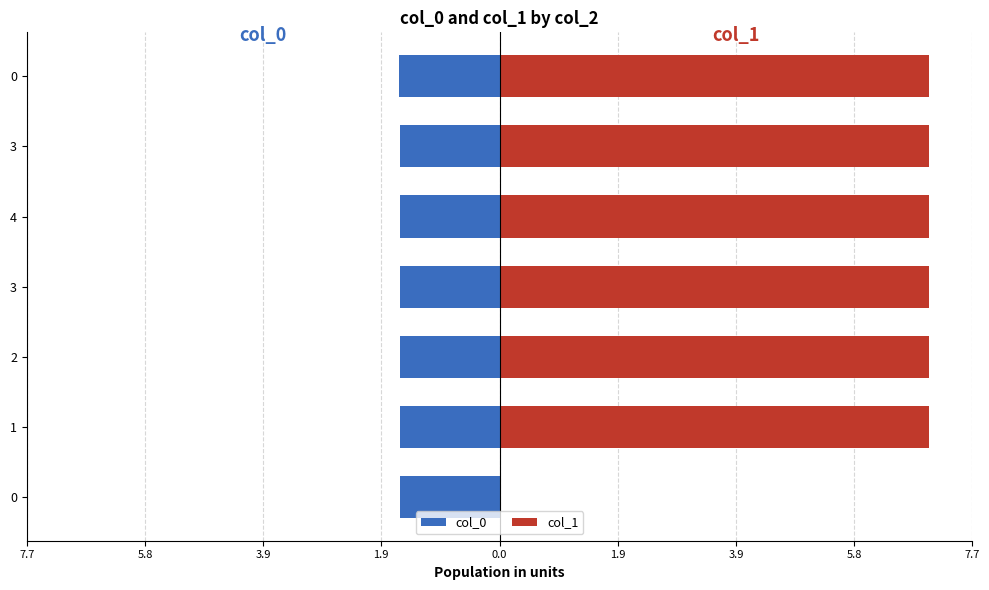

True or false: col_0 has a value of -2.4 at 0.

False